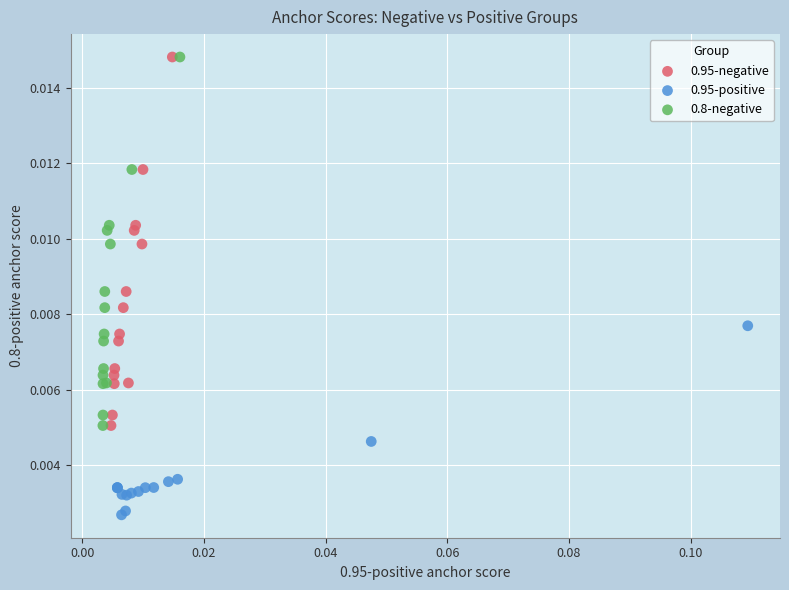

Which series contains the lowest Y value?

0.95-positive